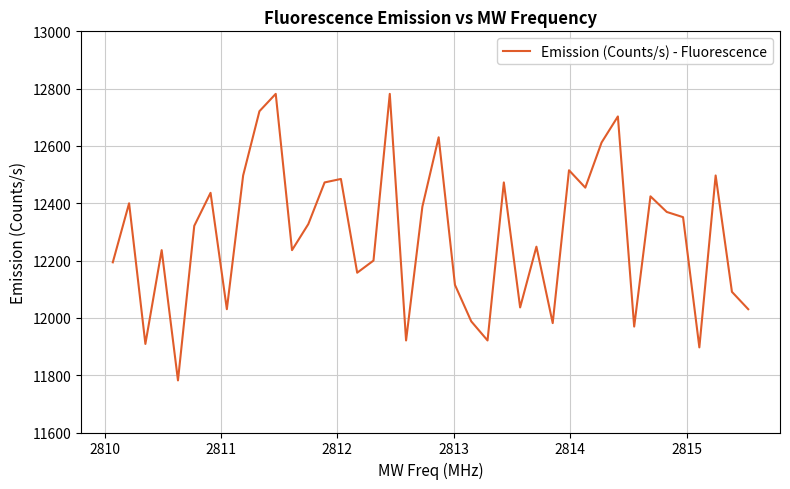

What is the greatest value displayed?

12781.8